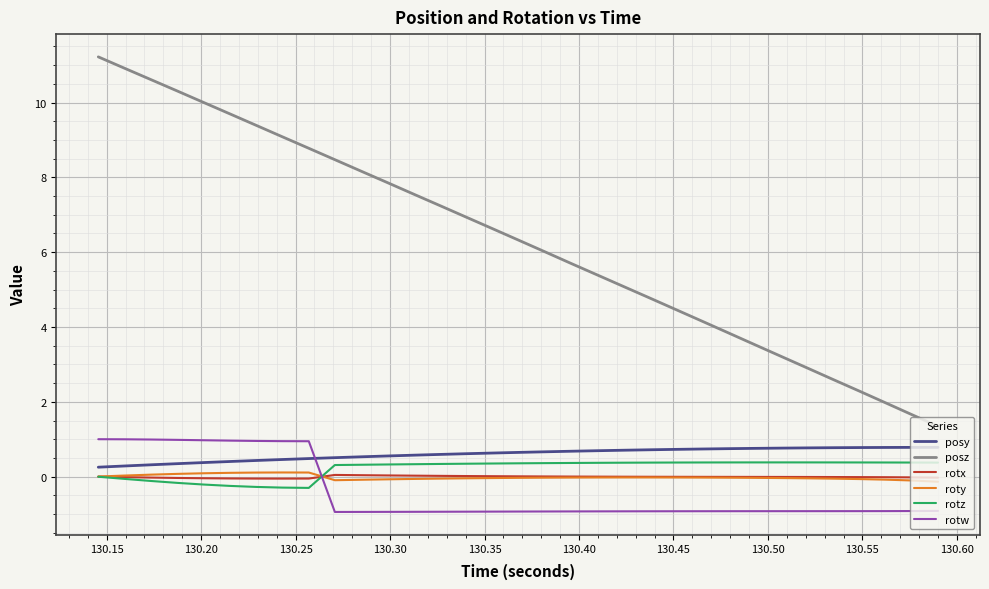

What is the maximum value for posy?

0.8